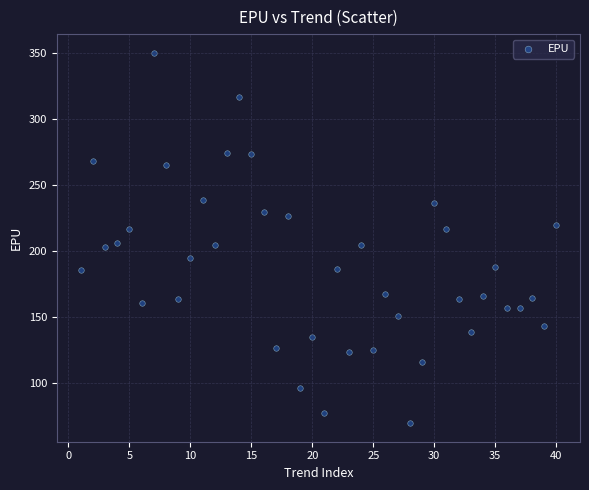

What is the range of Y values (max minus min)?

281.1